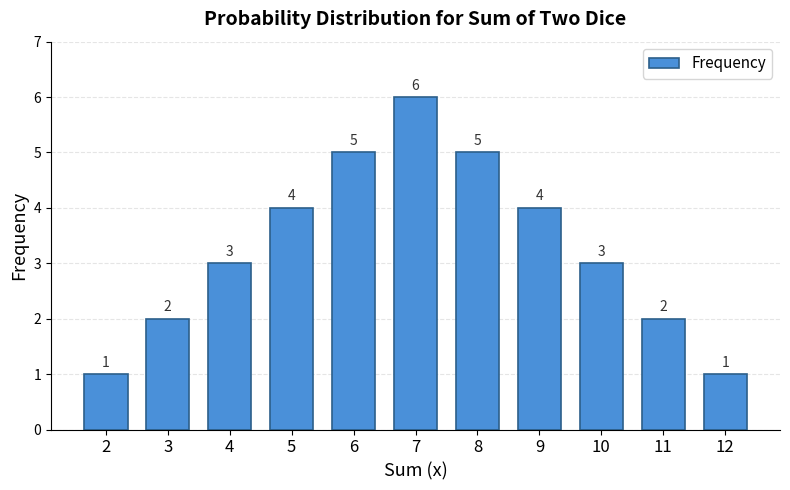

Reading left to right, extract all data points from this chart.

2=1	3=2	4=3	5=4	6=5	7=6	8=5	9=4	10=3	11=2	12=1